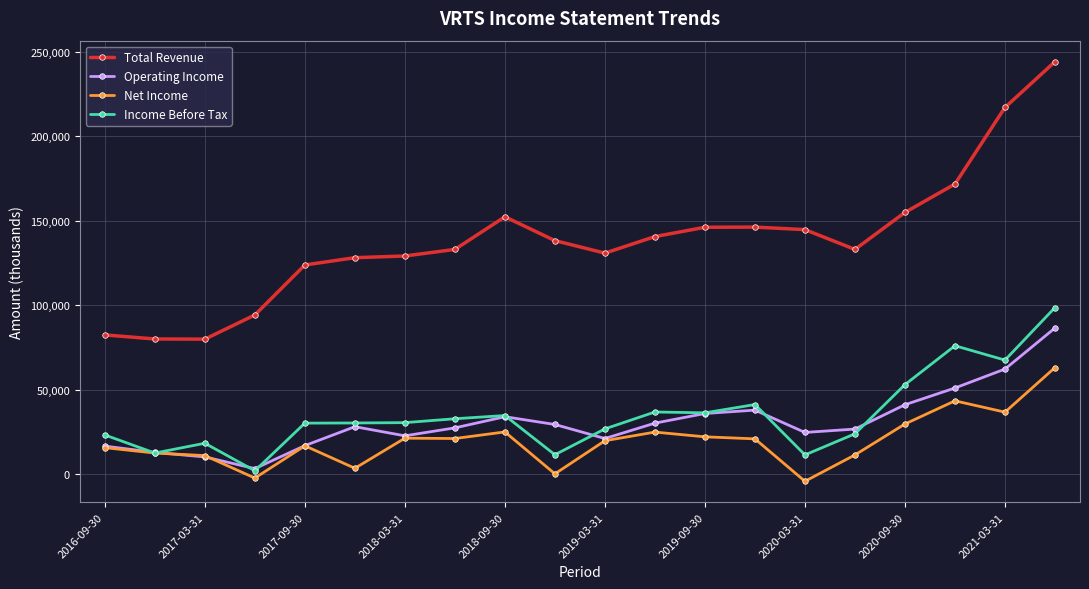

Which series has the largest range (max minus min)?

Total Revenue